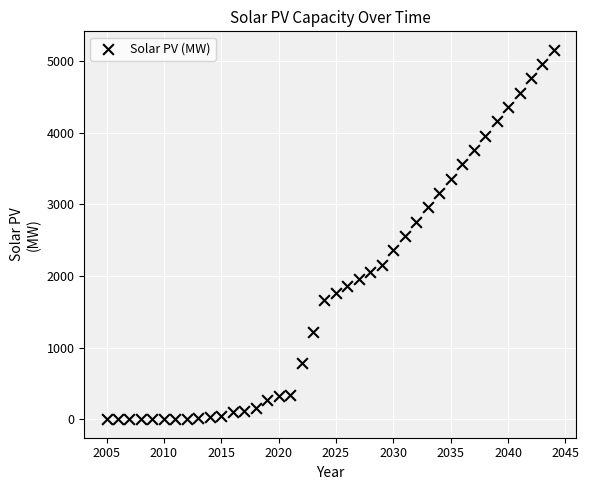

What is the range of Y values (max minus min)?

5159.5